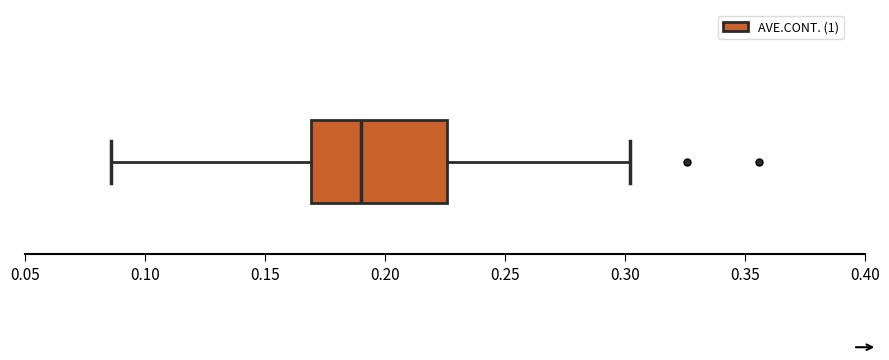

Transcribe this box plot: give where the median line is, the range the box spans, and where the two whiskers end, as read against the x-axis. The values are not printed on the chart, so give them approximately, as read against the axis.

median 0.190, box 0.170 to 0.225, whiskers 0.085 to 0.300